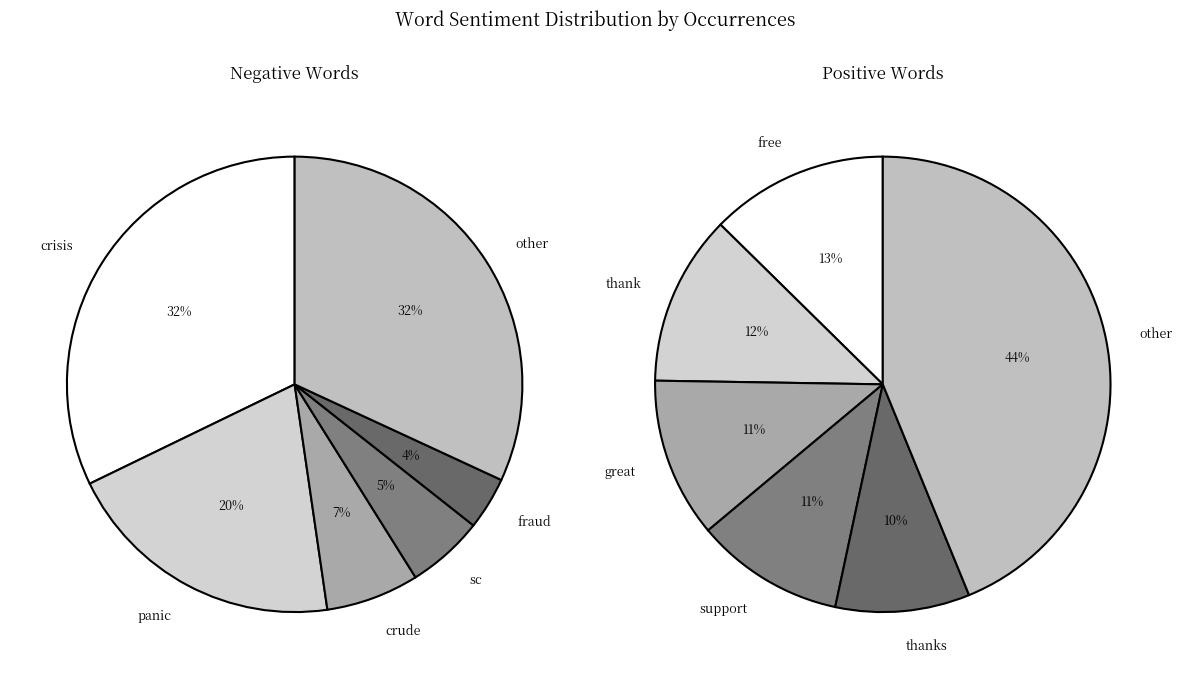

Is it true that panic is 20% of the pie?

True